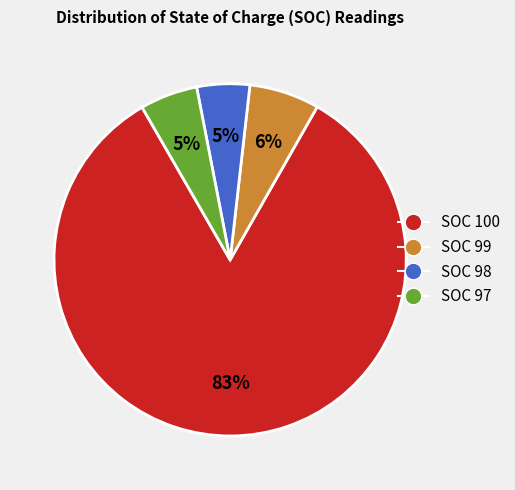

The SOC 100 slice represents 91% of the pie. True or false?

False